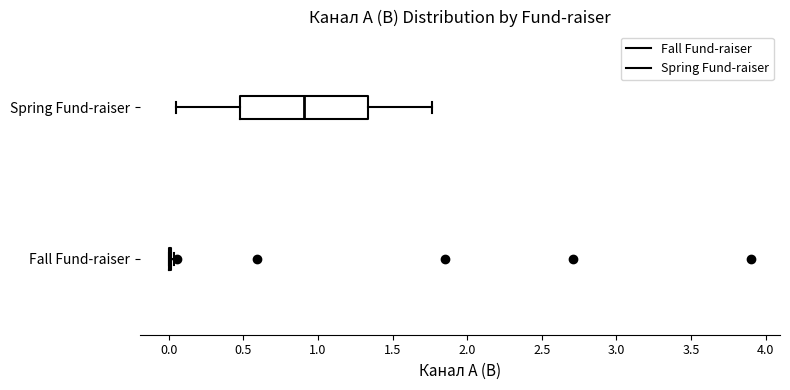

Comparing the boxes themselves (not the whiskers), which one is the widest?

Spring Fund-raiser